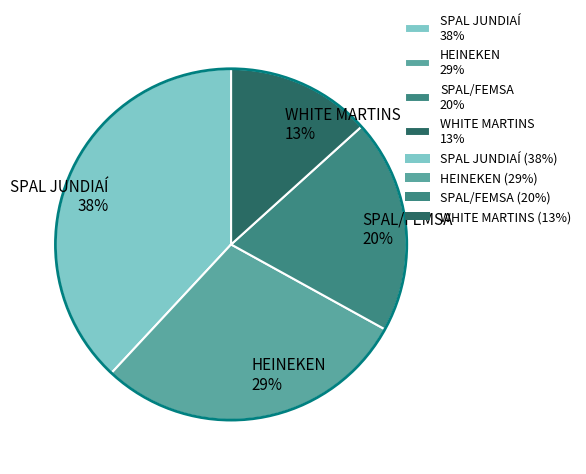

The SPAL/FEMSA slice represents 20% of the pie. True or false?

True